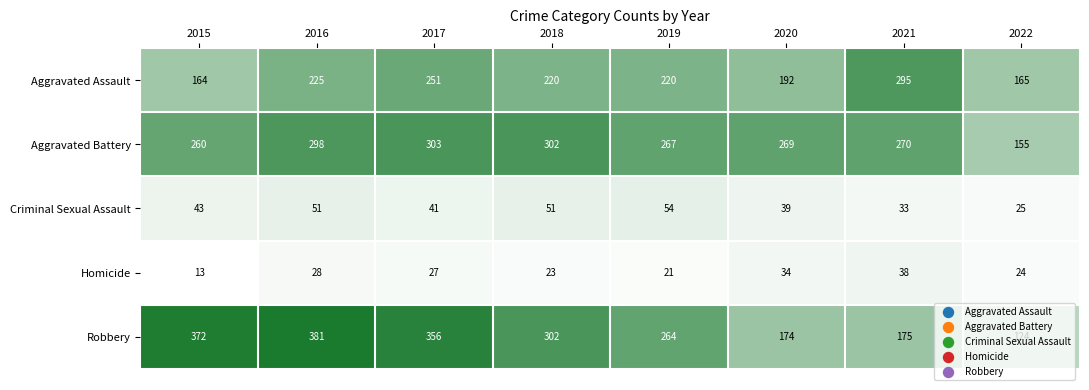

What is the sum of all Aggravated Assault values?

1732